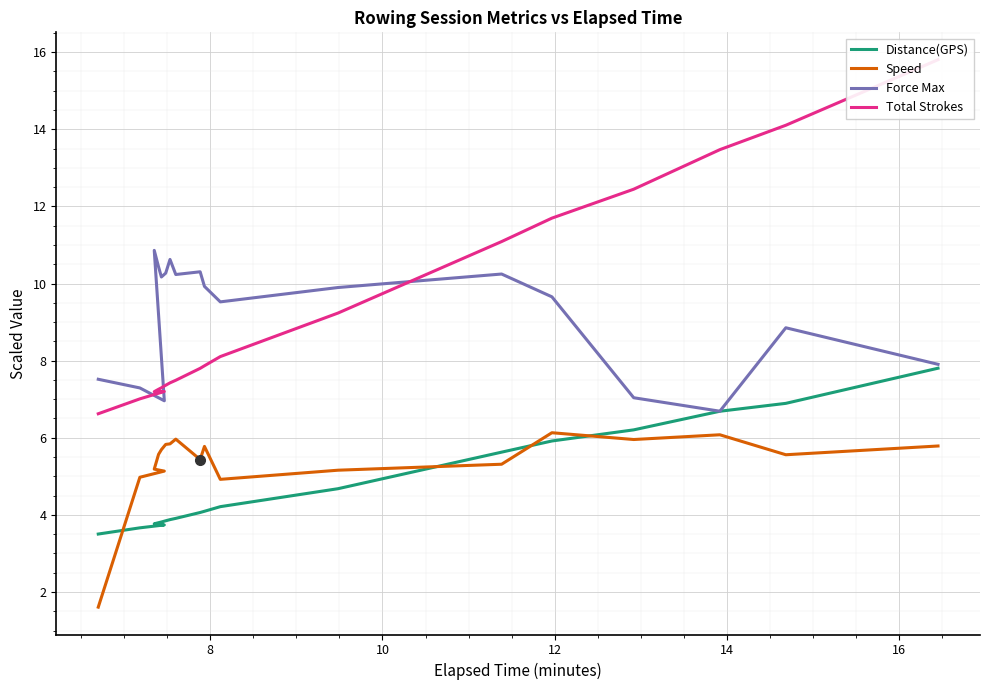

Is the value of Speed at 16 greater than the value of Force Max at 10?

No